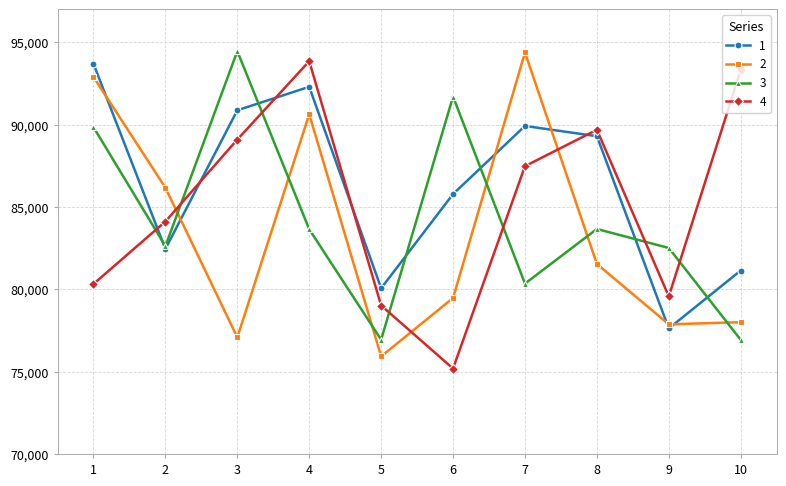

Is this an area chart (filled region under the line)?

No